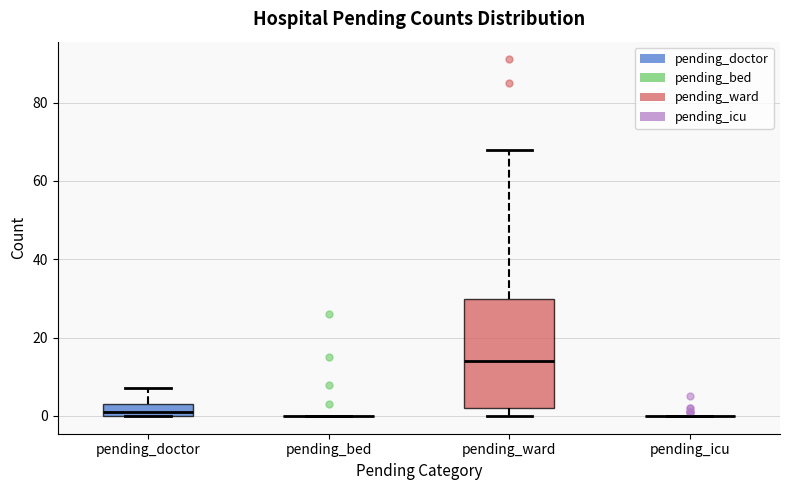

Comparing the boxes themselves (not the whiskers), which one is the tallest?

pending_ward